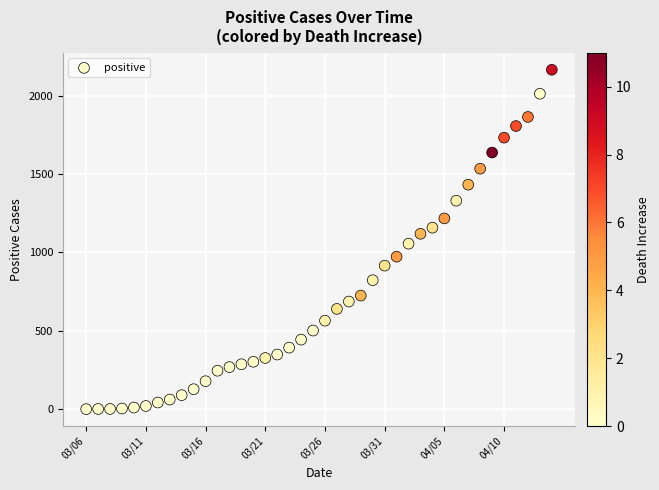

What is the range of Y values (max minus min)?

2164